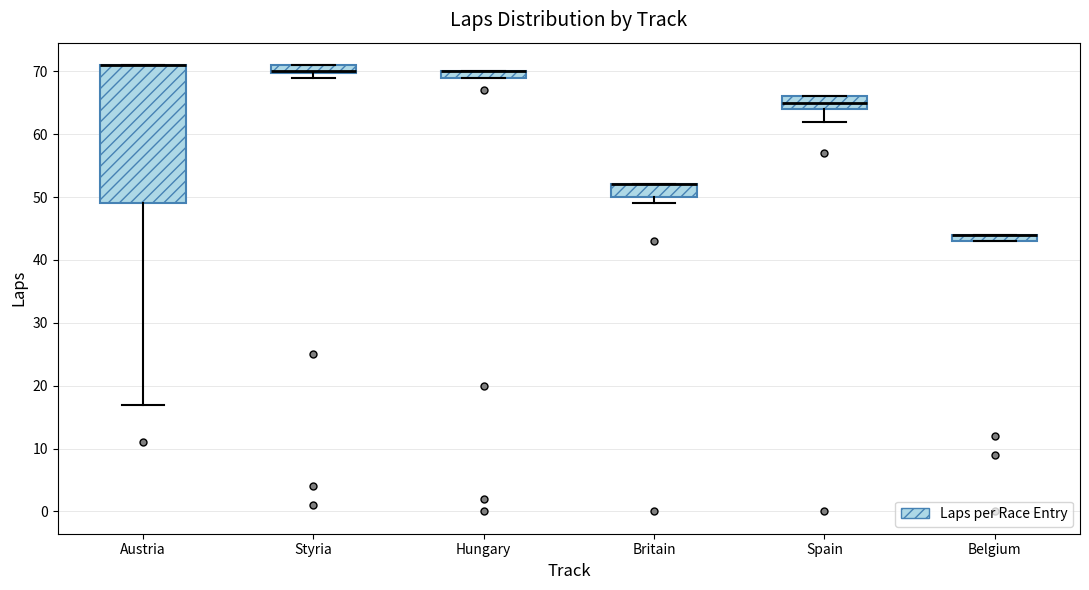

Which box is the tallest, from its lower edge to its upper edge?

Austria